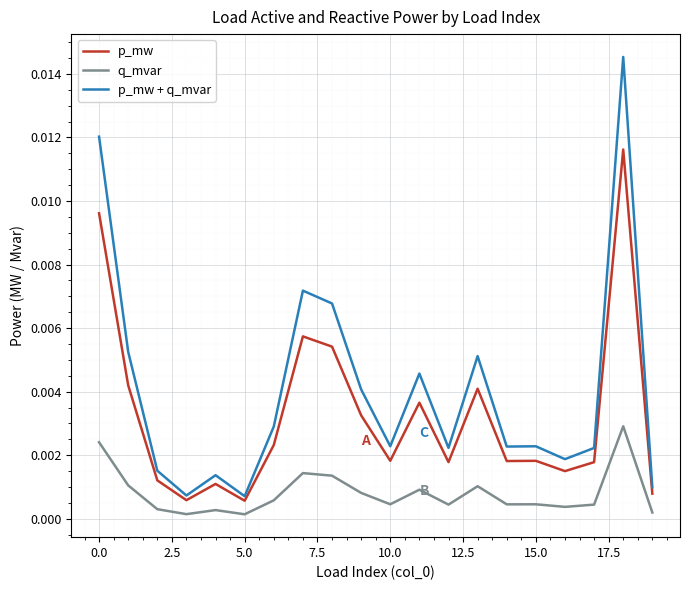

How many lines are shown in the chart?

3